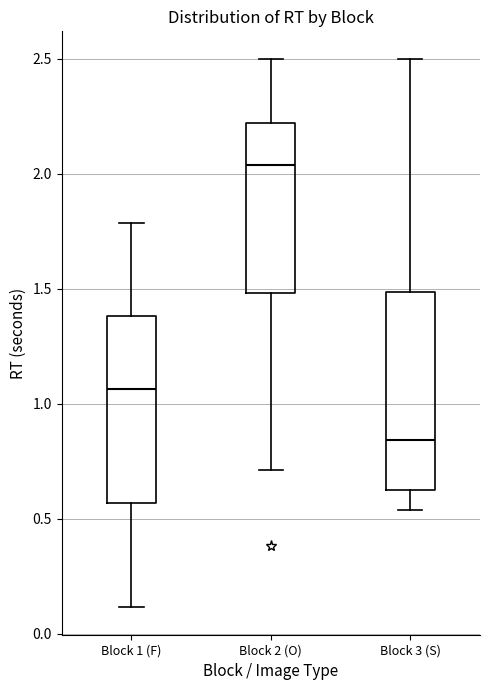

Where does the upper whisker of the box for Block 1 (F) end on the y-axis? The values are not printed on the chart, so give them approximately, as read against the axis.

1.80